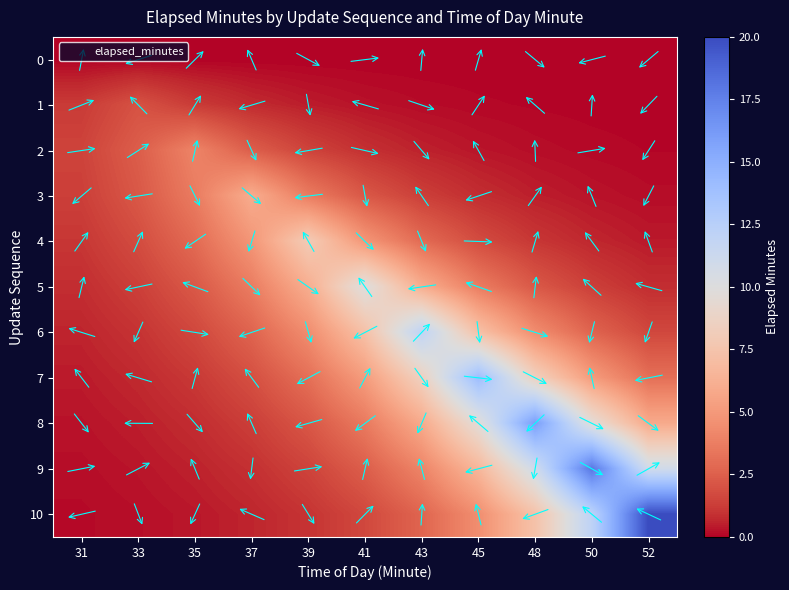

Which label corresponds to the smallest value in the chart?

31